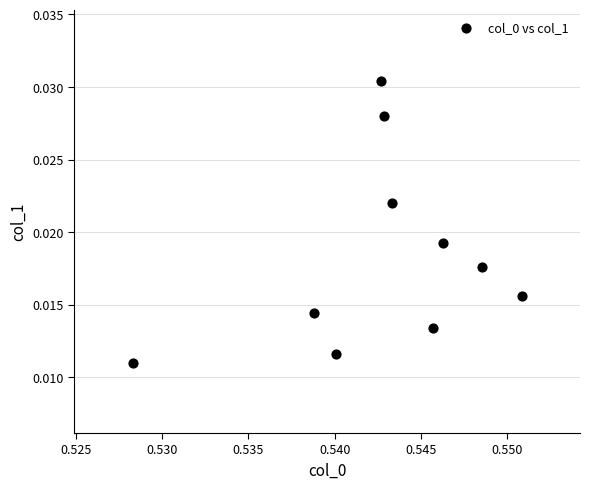

What is the average X value?

0.5